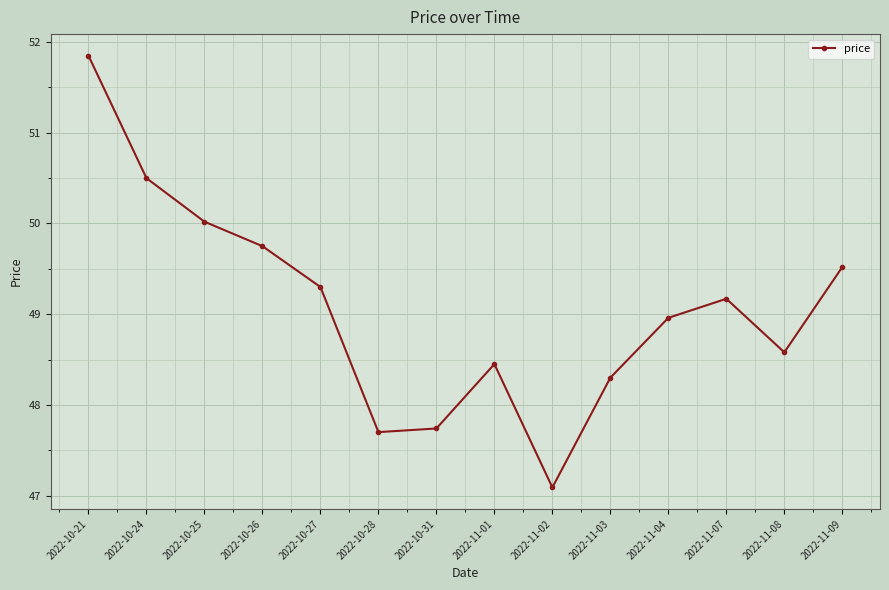

At which category does the chart reach its minimum across all series?

2022-11-02